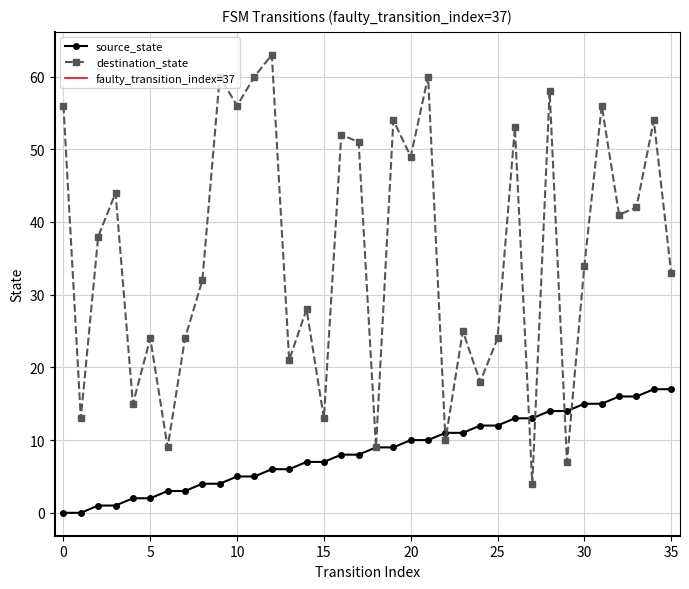

What is the value of the source_state point at the 22nd from the left?

10